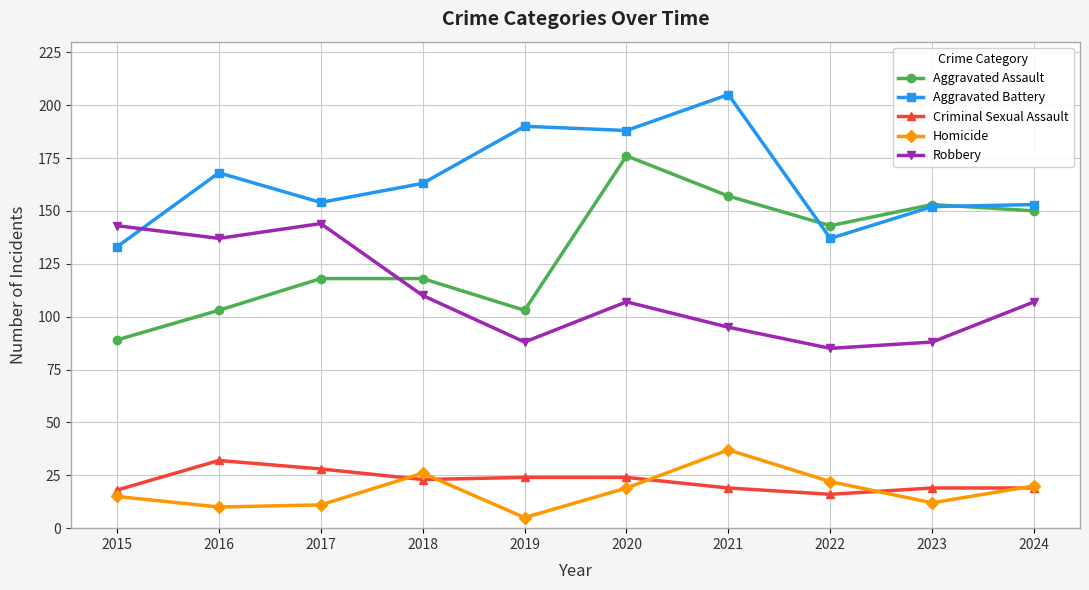

Which series has the widest spread of values?

Aggravated Assault